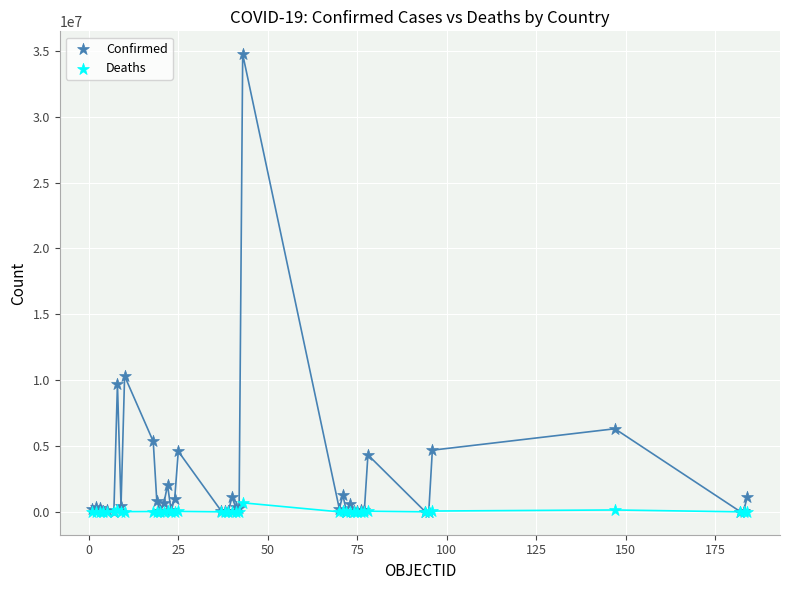

In the Confirmed series, what Y value is closest to 17377037?

10311612